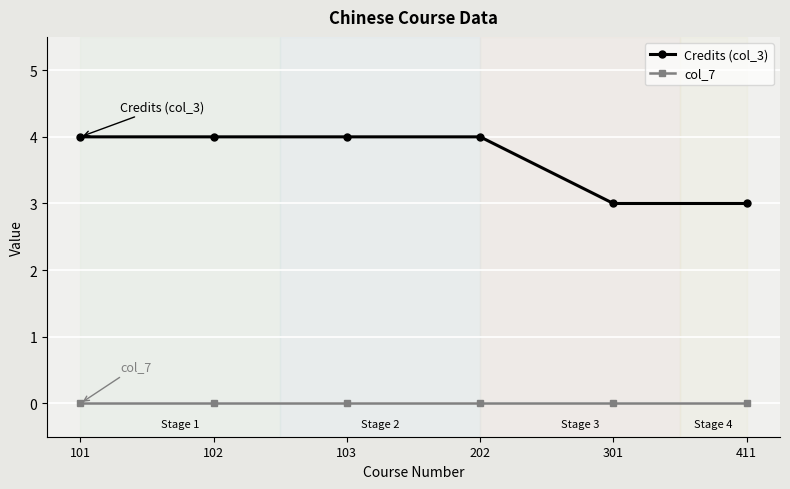

Which series has the widest spread of values?

Credits (col_3)